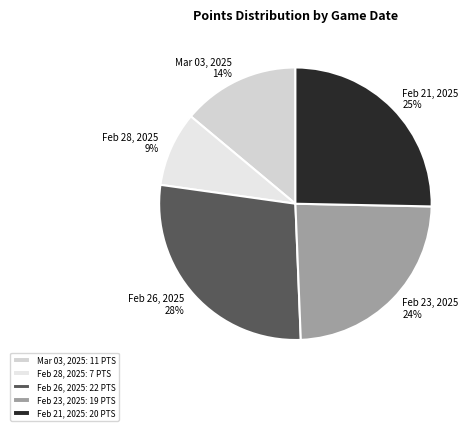

How many segments does this pie chart have?

5